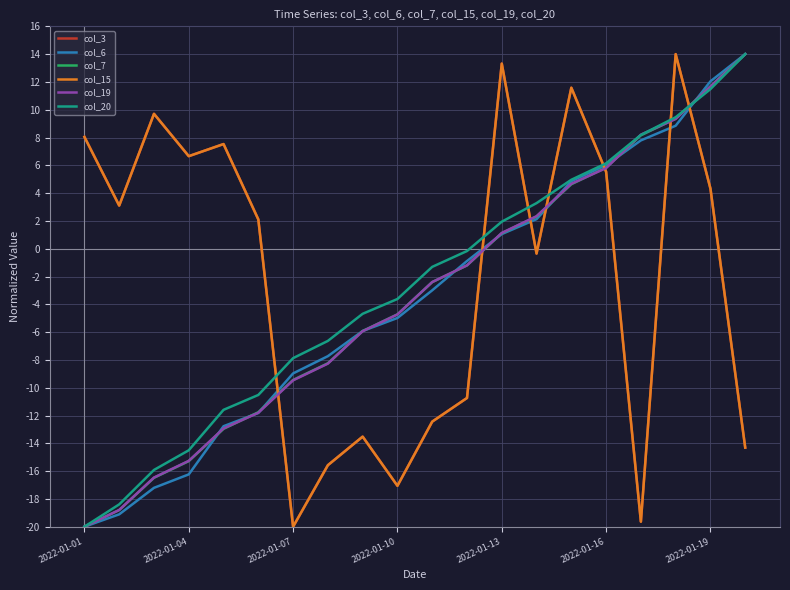

Does the chart display data point markers on the line(s)?

No